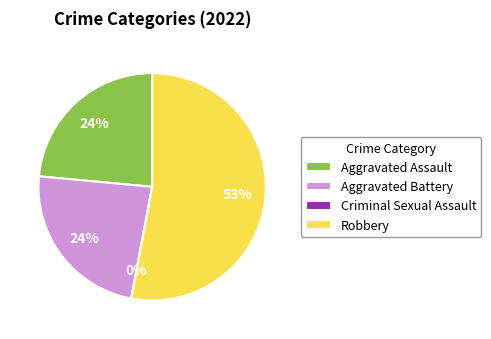

What is the total percentage of Criminal Sexual Assault and Aggravated Assault?

23.5%